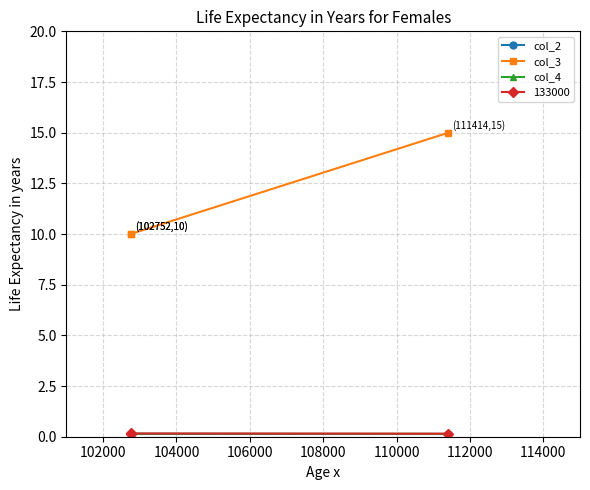

True or false: col_2 has a value of 0.1 at 104000.

True